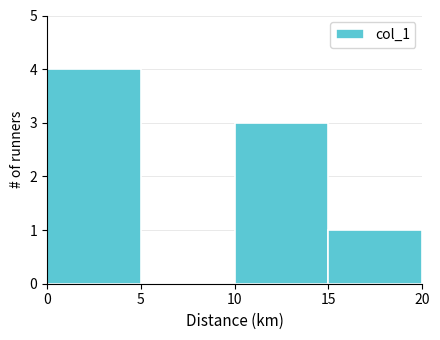

Reading left to right, transcribe this chart: for each bar, give the range it covers on the x-axis and its height. The values are not printed on the chart, so give them approximately, as read against the axis.

0 to 5: 4
5 to 10: 0
10 to 15: 3
15 to 20: 1